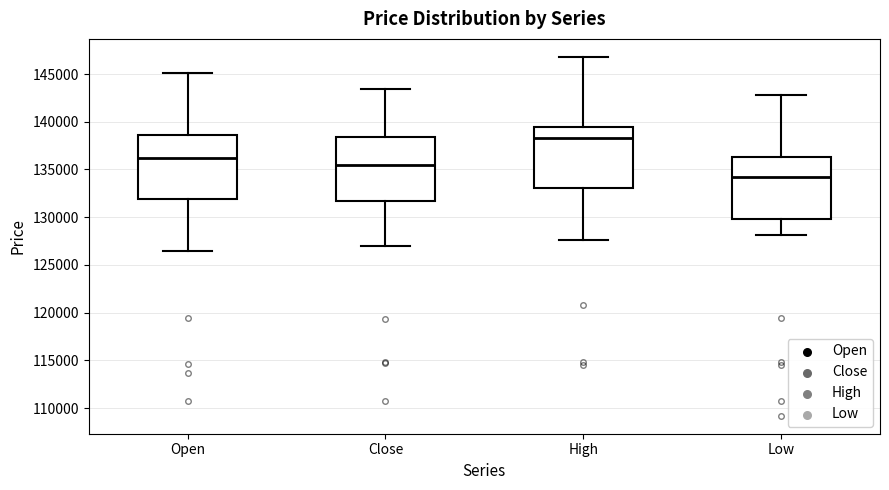

Which box has the highest median line?

High